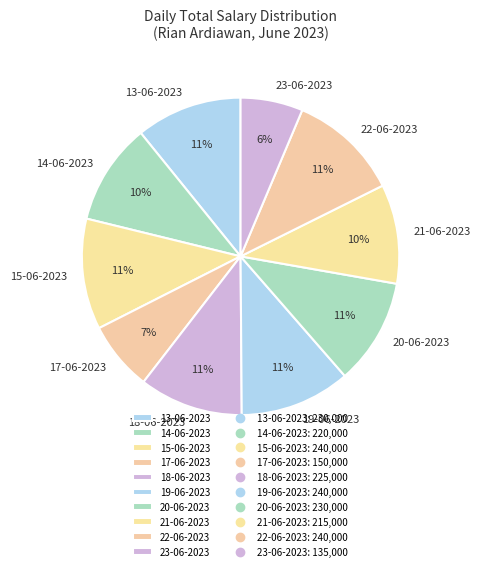

How many segments does this pie chart have?

10